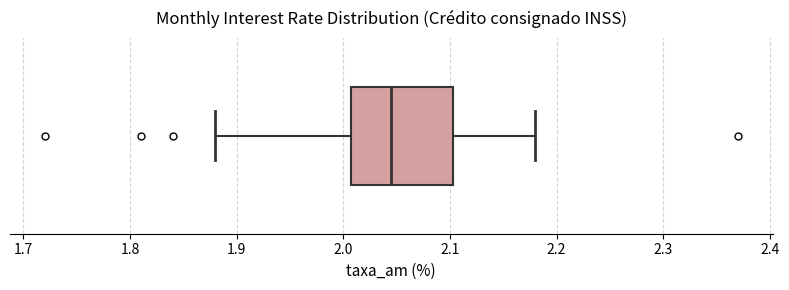

Where does the left whisker of the box end on the x-axis? The values are not printed on the chart, so give them approximately, as read against the axis.

1.88